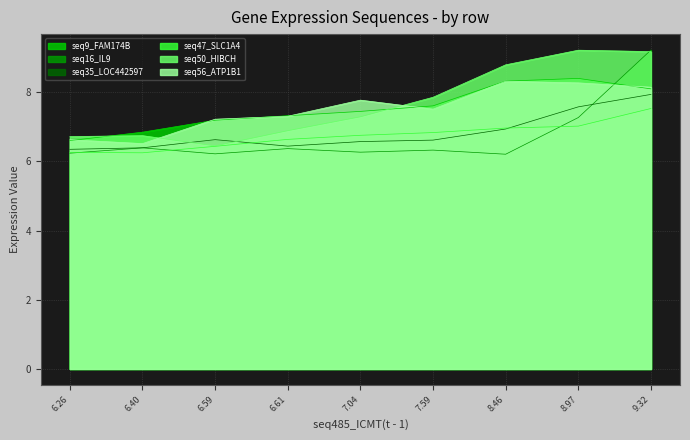

What is the value of the seq35_LOC442597(t - 1) point at the 9th from the left?

7.9